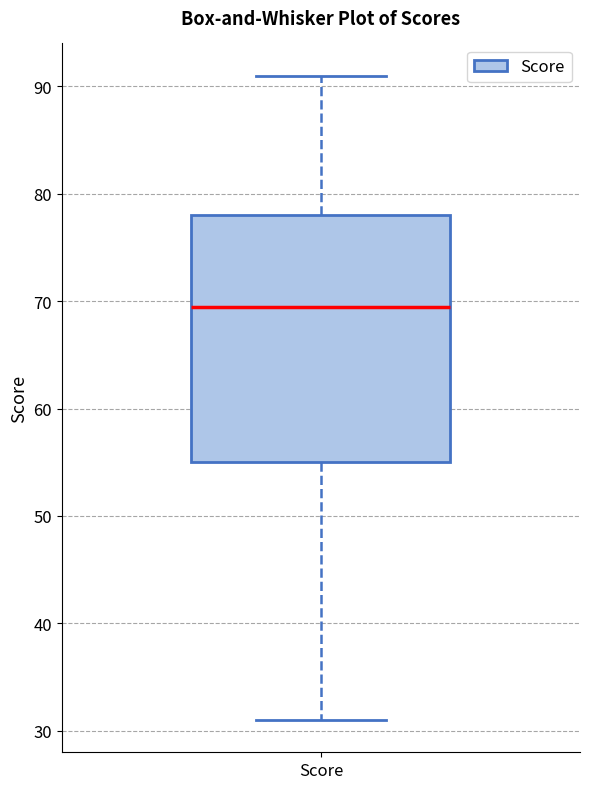

Transcribe this box plot: give where the median line is, the range the box spans, and where the two whiskers end, as read against the y-axis. The values are not printed on the chart, so give them approximately, as read against the axis.

median 70, box 55 to 78, whiskers 31 to 91